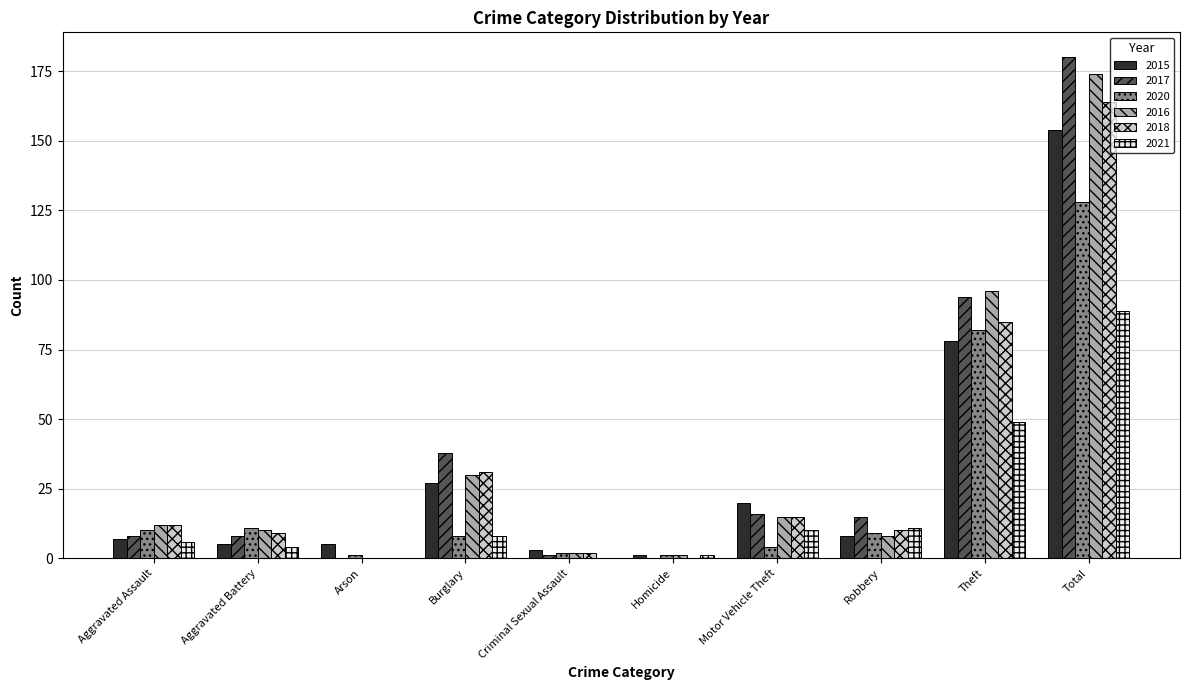

The value of 2020 at Burglary is 8. True or false?

True